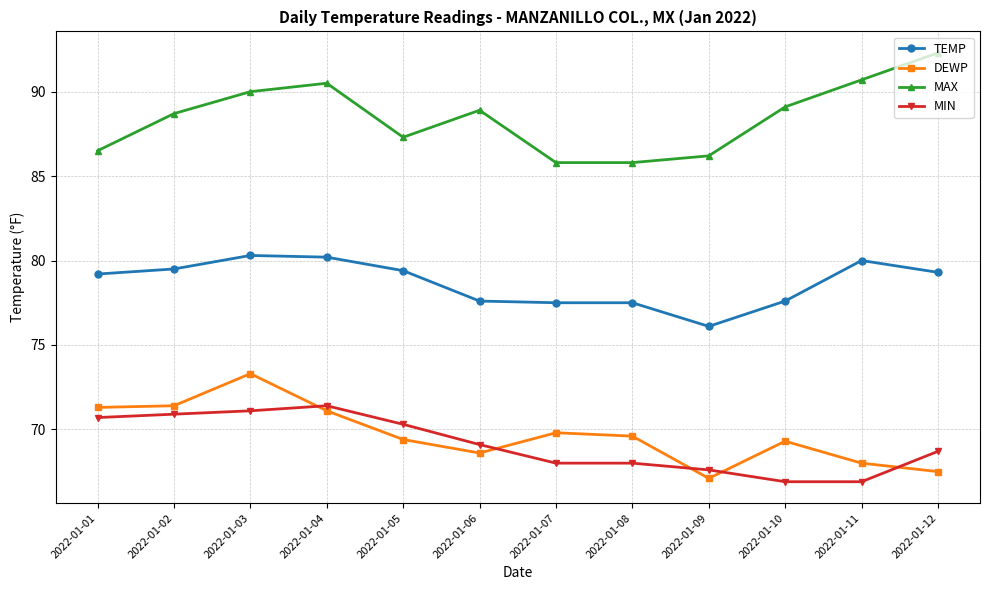

The MIN series shows 24.3 at 2022-01-02. True or false?

False